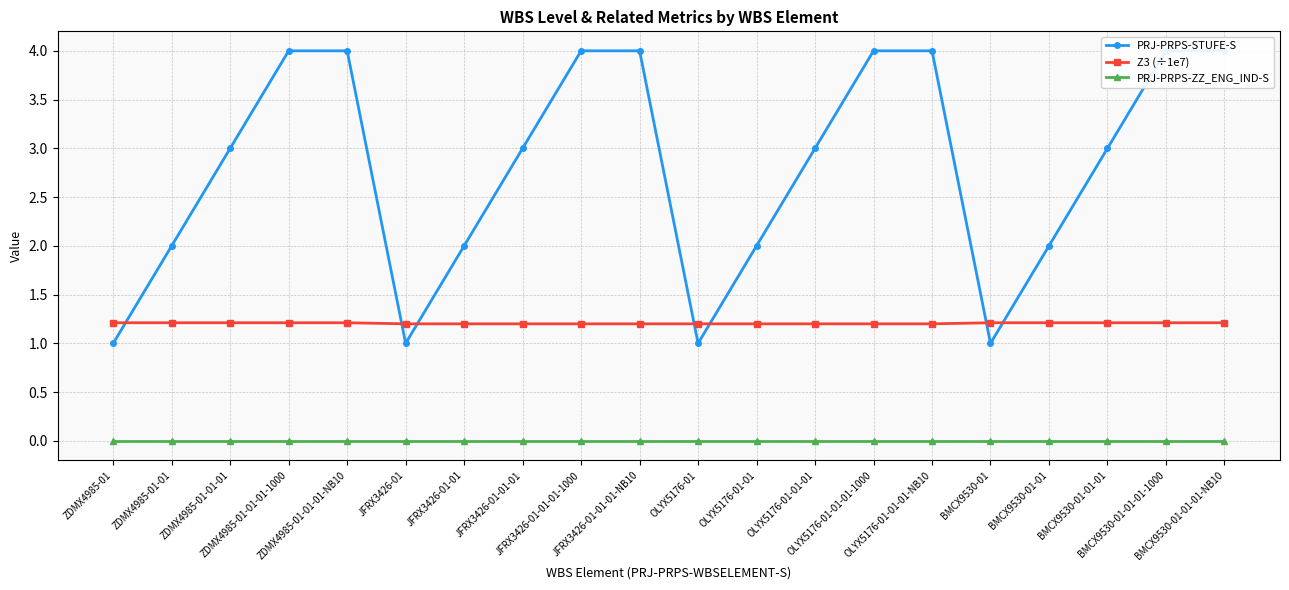

How many times do Z3 (÷1e7) and PRJ-PRPS-STUFE-S cross each other?

7